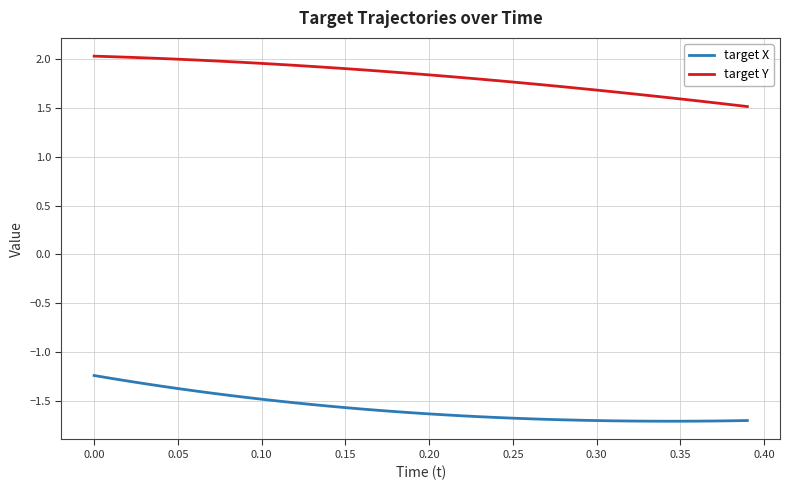

What is the difference between the maximum and minimum values in the target Y series?

0.5